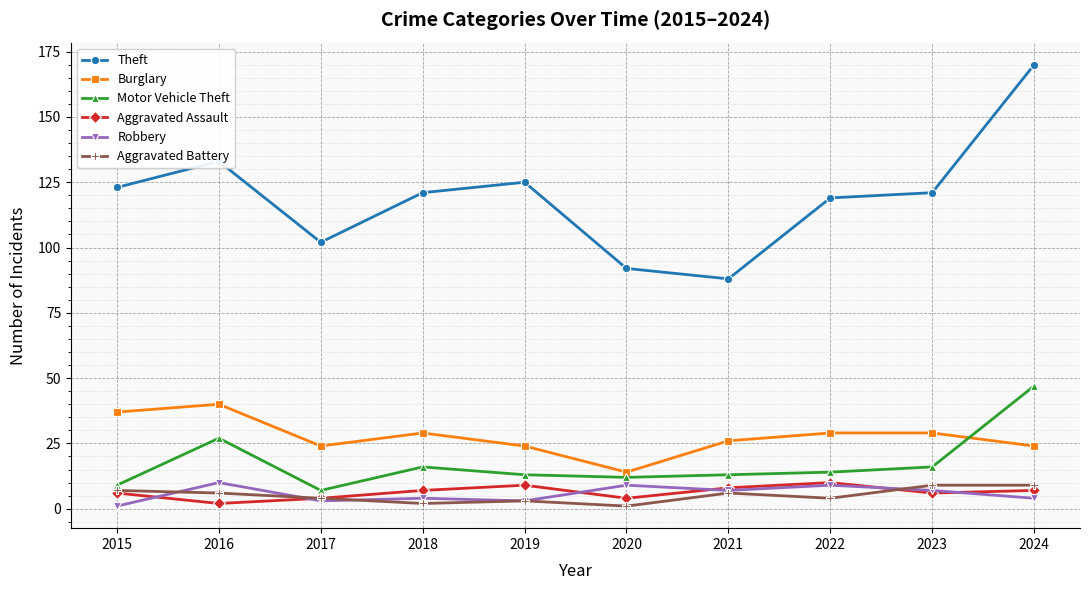

Count the Aggravated Assault values in the range 4 to 8.

7